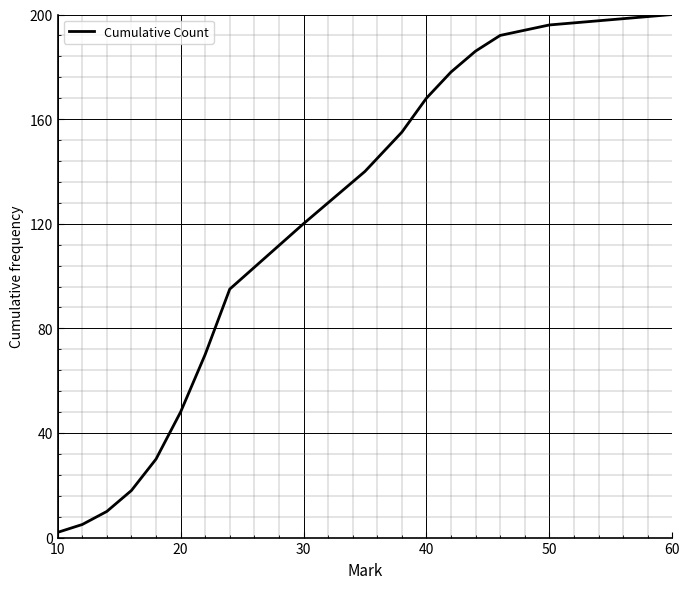

What is the difference between the maximum and minimum values?

198